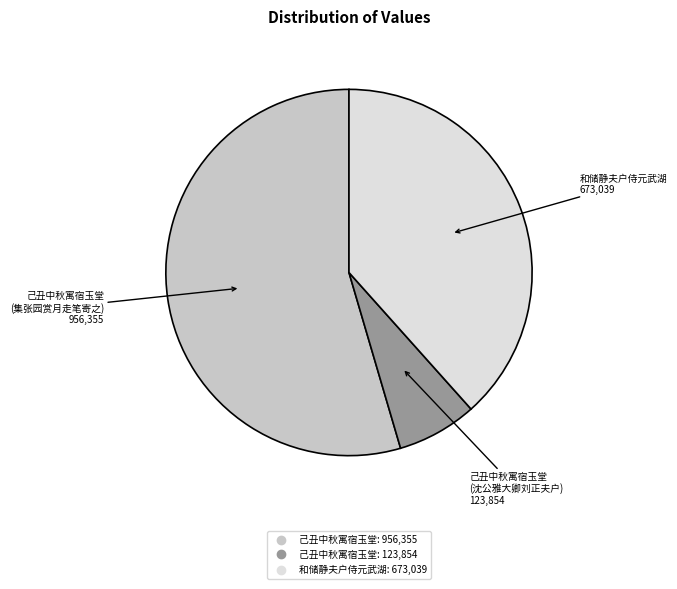

Is there any slice that represents more than half of the pie?

Yes